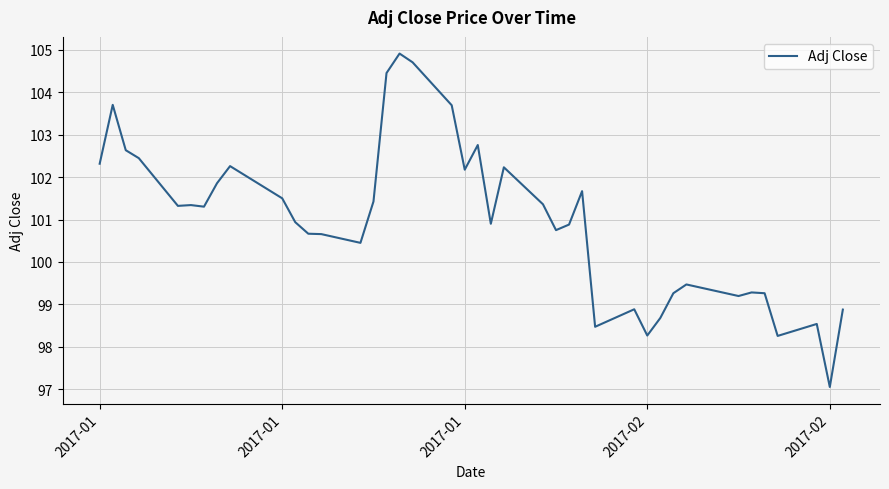

What is the difference between the maximum and minimum values?

7.9